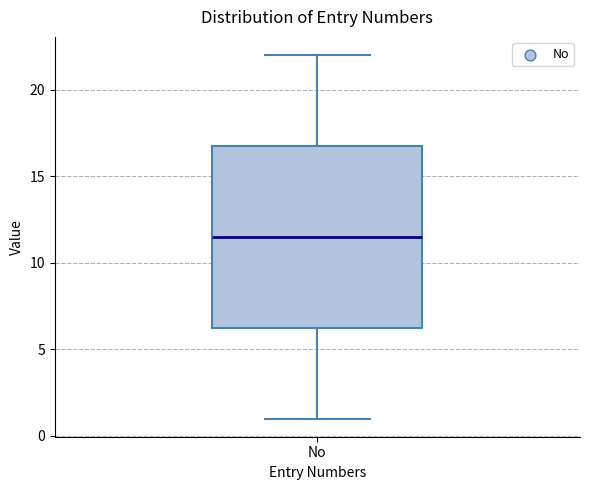

Where does the median line of the box for No sit on the y-axis? The values are not printed on the chart, so give them approximately, as read against the axis.

11.5